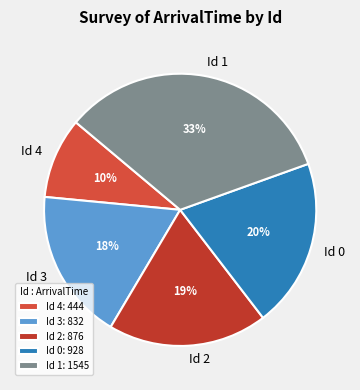

To the nearest percent, what is the average slice percentage?

20%